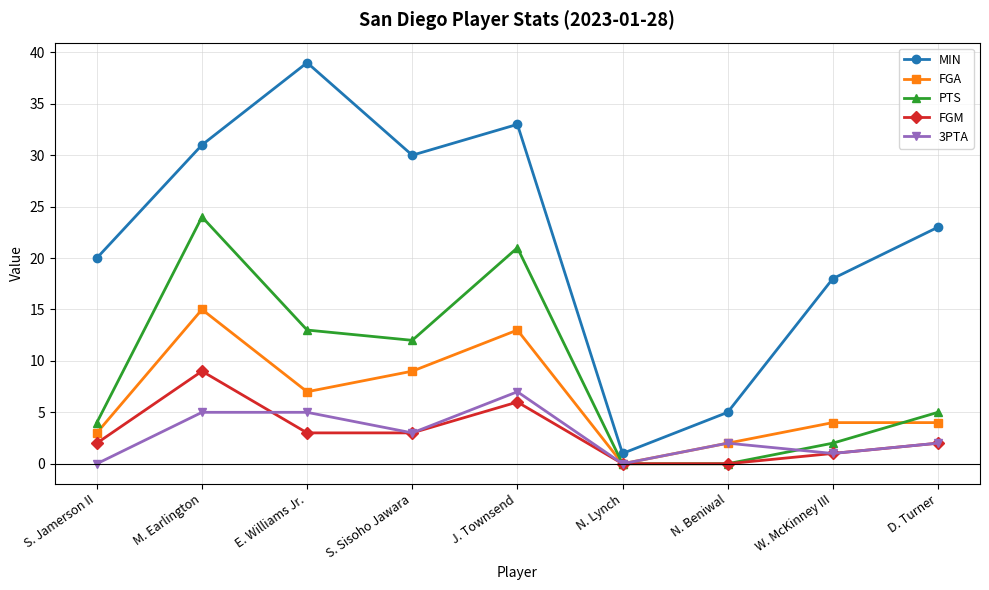

Reading left to right, extract all data points from this chart.

MIN: S. Jamerson II=20	M. Earlington=31	E. Williams Jr.=39	S. Sisoho Jawara=30	J. Townsend=33	N. Lynch=1	N. Beniwal=5	W. McKinney III=18	D. Turner=23
FGA: S. Jamerson II=3	M. Earlington=15	E. Williams Jr.=7	S. Sisoho Jawara=9	J. Townsend=13	N. Lynch=0	N. Beniwal=2	W. McKinney III=4	D. Turner=4
PTS: S. Jamerson II=4	M. Earlington=24	E. Williams Jr.=13	S. Sisoho Jawara=12	J. Townsend=21	N. Lynch=0	N. Beniwal=0	W. McKinney III=2	D. Turner=5
FGM: S. Jamerson II=2	M. Earlington=9	E. Williams Jr.=3	S. Sisoho Jawara=3	J. Townsend=6	N. Lynch=0	N. Beniwal=0	W. McKinney III=1	D. Turner=2
3PTA: S. Jamerson II=0	M. Earlington=5	E. Williams Jr.=5	S. Sisoho Jawara=3	J. Townsend=7	N. Lynch=0	N. Beniwal=2	W. McKinney III=1	D. Turner=2